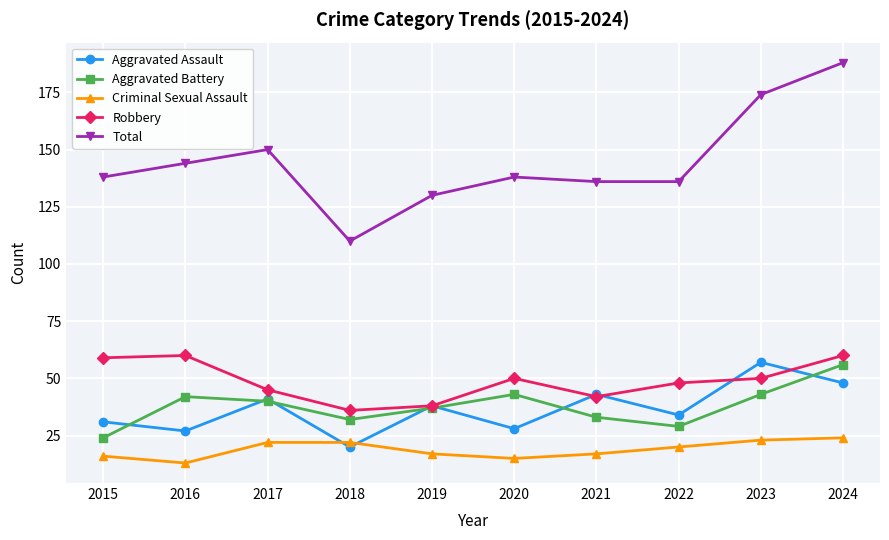

What is the maximum value for Aggravated Assault?

57